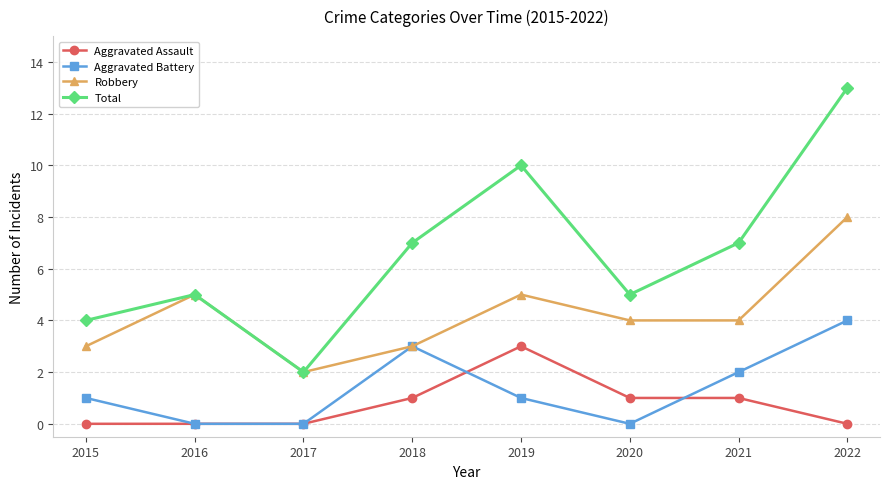

How many interior local peaks does the Aggravated Battery series have?

1